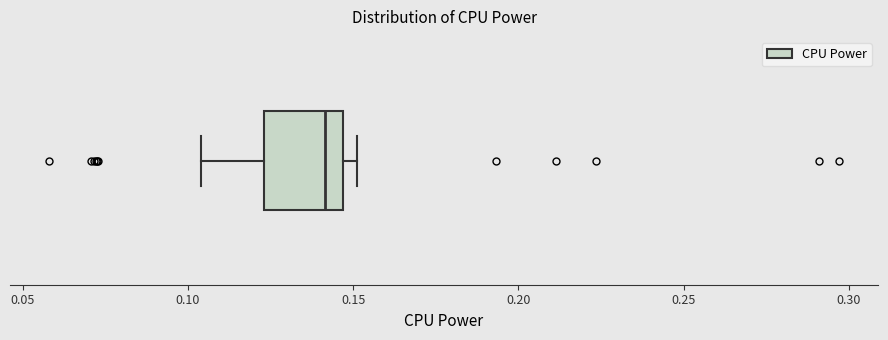

Where does the median line of the box sit on the x-axis? The values are not printed on the chart, so give them approximately, as read against the axis.

0.140